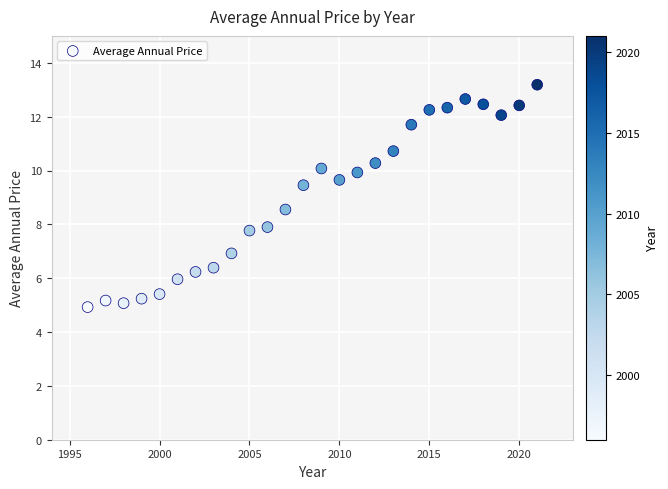

What is the range of Y values (max minus min)?

8.3